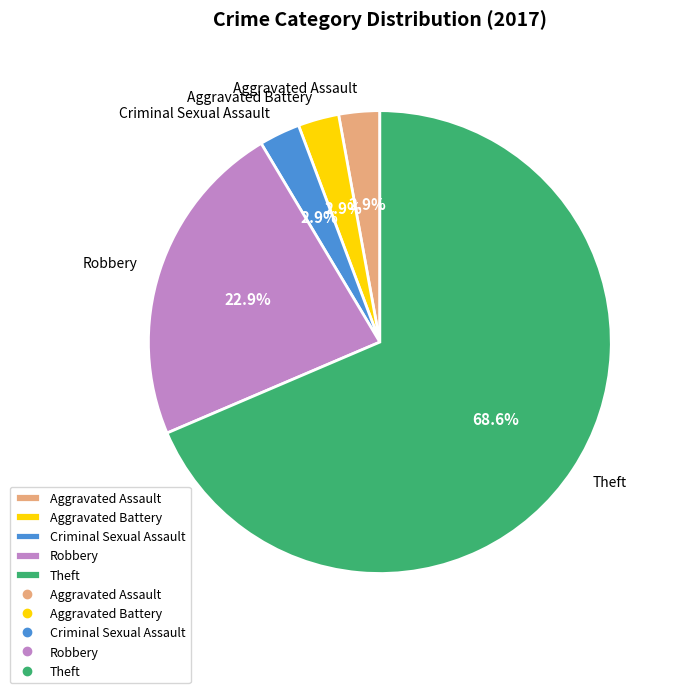

How many slices are in this pie chart?

5